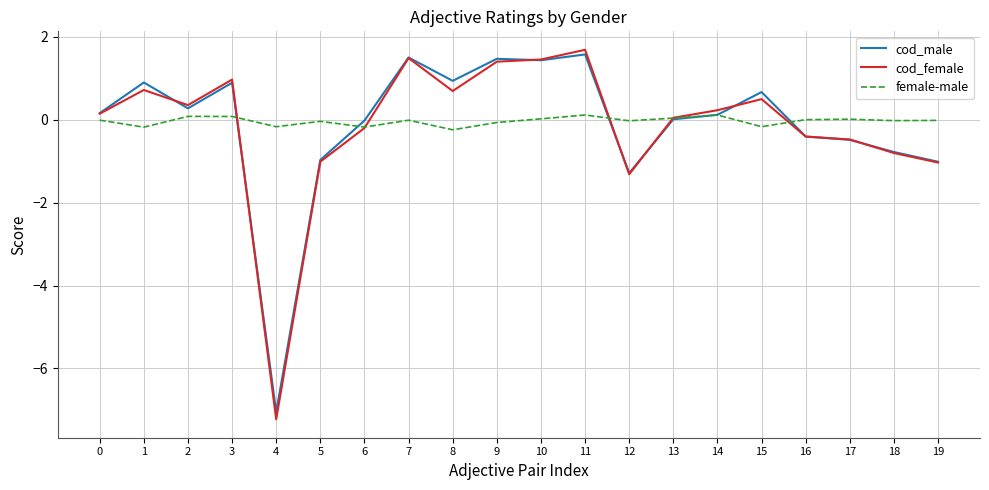

Which series has the largest range (max minus min)?

cod_female